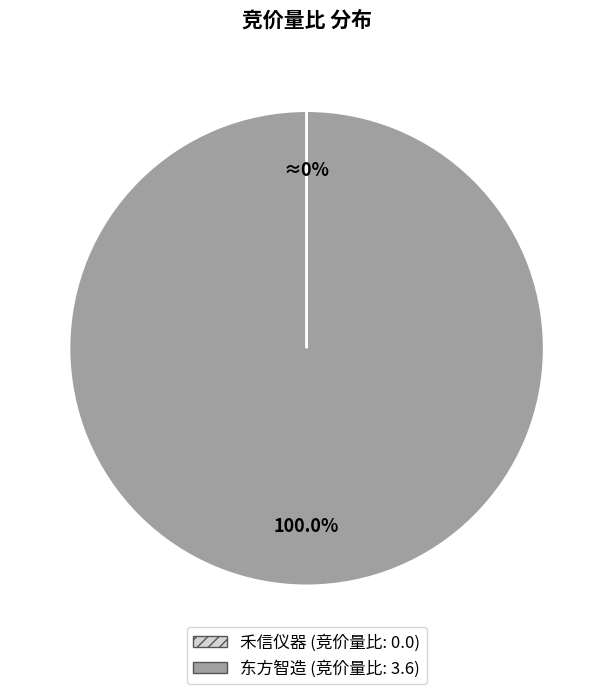

Does 东方智造 account for over 50% of the chart?

Yes